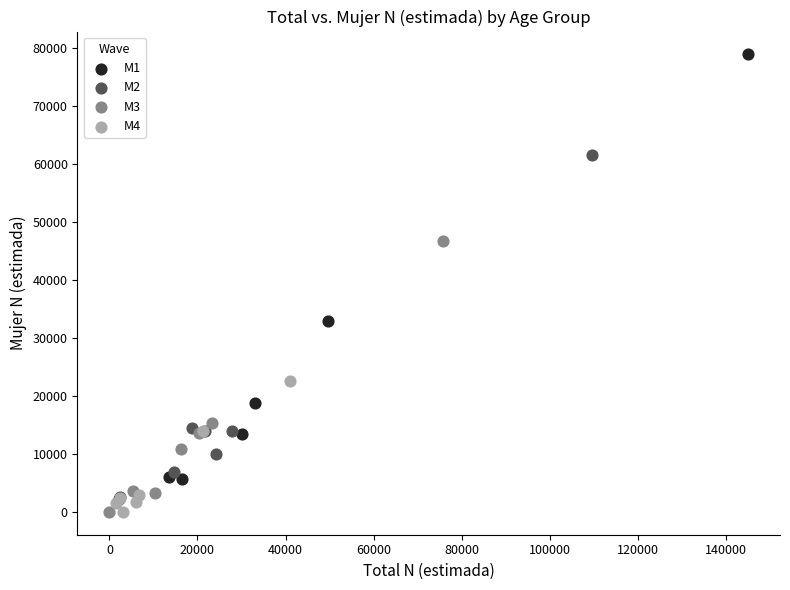

Which series reaches the maximum Y coordinate?

M1